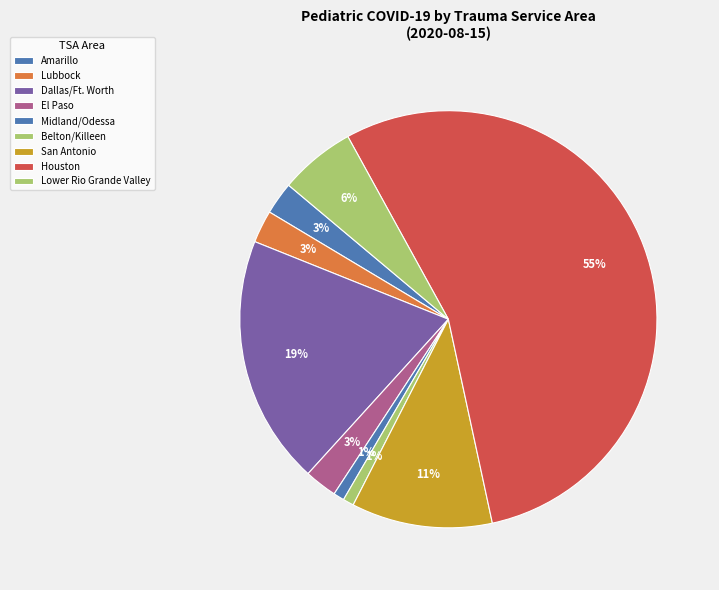

What is the ratio of the value at Amarillo to the value at San Antonio?

0.2